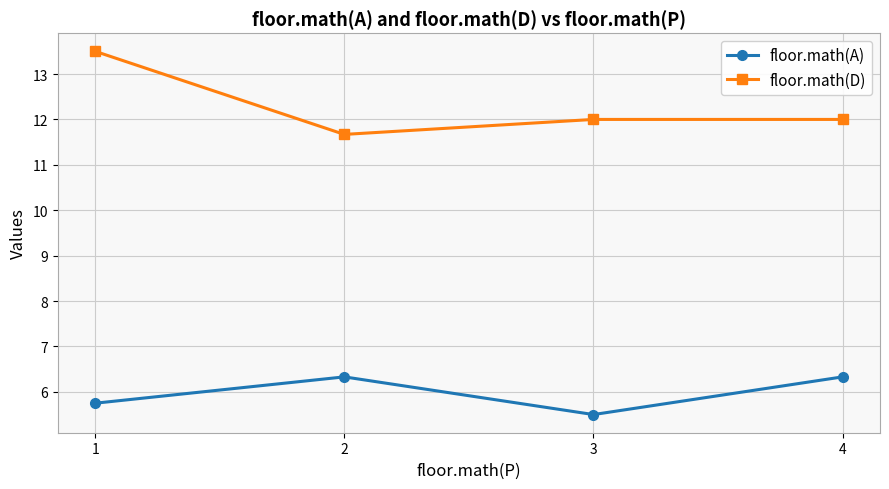

What is the value of the floor.math(A) point at the 4th from the left?

6.3